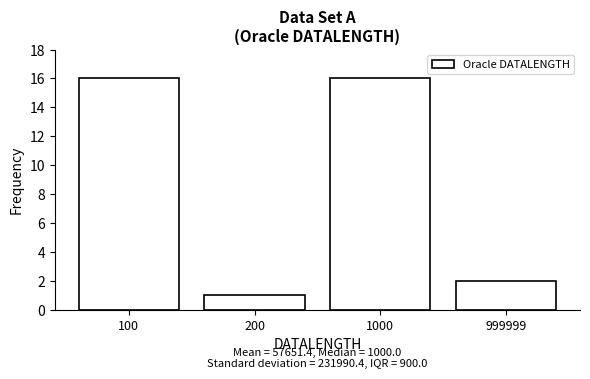

Reading right to left, list all the values displayed in this chart.

999999=2	1000=16	200=1	100=16